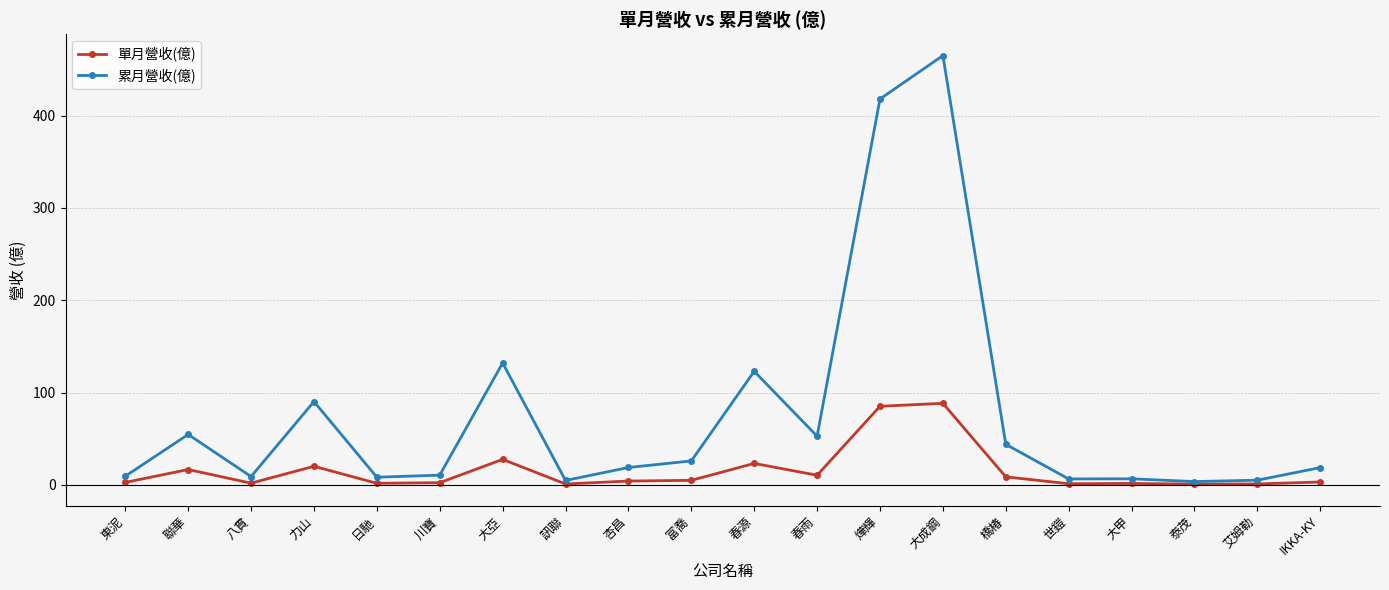

What is the maximum value for 累月營收(億)?

465.0